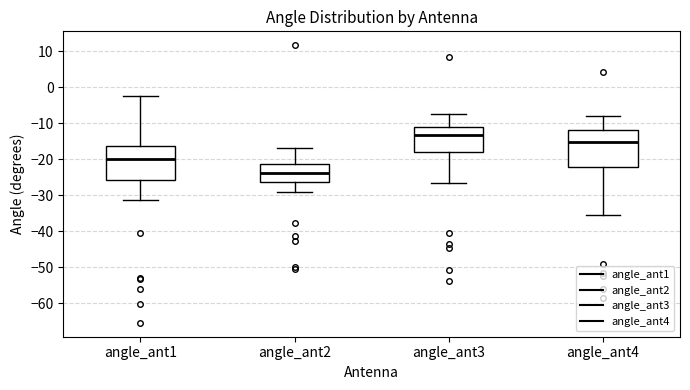

Reading left to right, read every box against the y-axis: the position of its median line, the range the box covers, and the ends of its whiskers. The values are not printed on the chart, so give them approximately, as read against the axis.

angle_ant1: median -20, box -26 to -16, whiskers -31 to -2
angle_ant2: median -24, box -26 to -21, whiskers -29 to -17
angle_ant3: median -13, box -18 to -11, whiskers -27 to -7
angle_ant4: median -15, box -22 to -12, whiskers -36 to -8